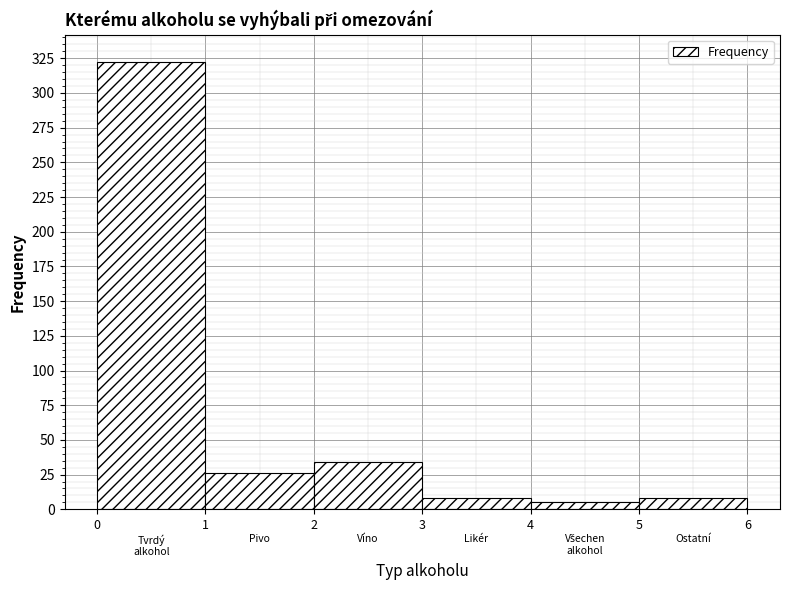

Reading left to right, list every bar in this chart as the range it spans on the x-axis followed by its height. The values are not printed on the chart, so give them approximately, as read against the axis.

0 to 1: 320
1 to 2: 25
2 to 3: 35
3 to 4: 10
4 to 5: 5
5 to 6: 10